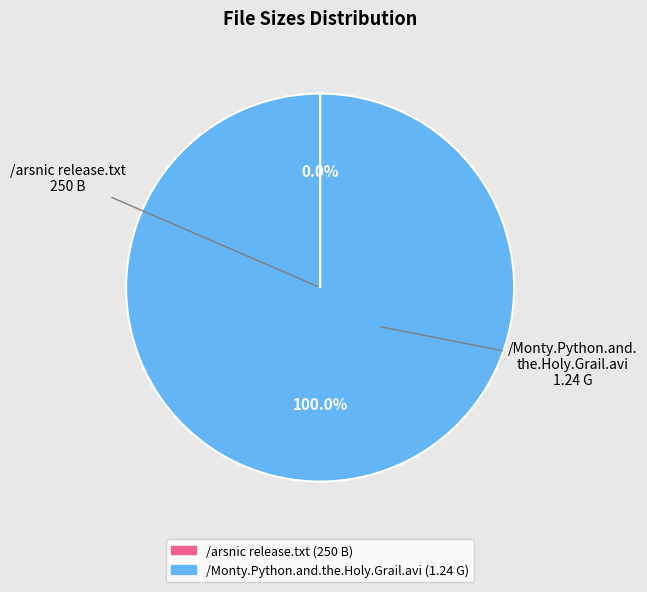

Which slice is the largest?

/Monty.Python.and.the.Holy.Grail.avi